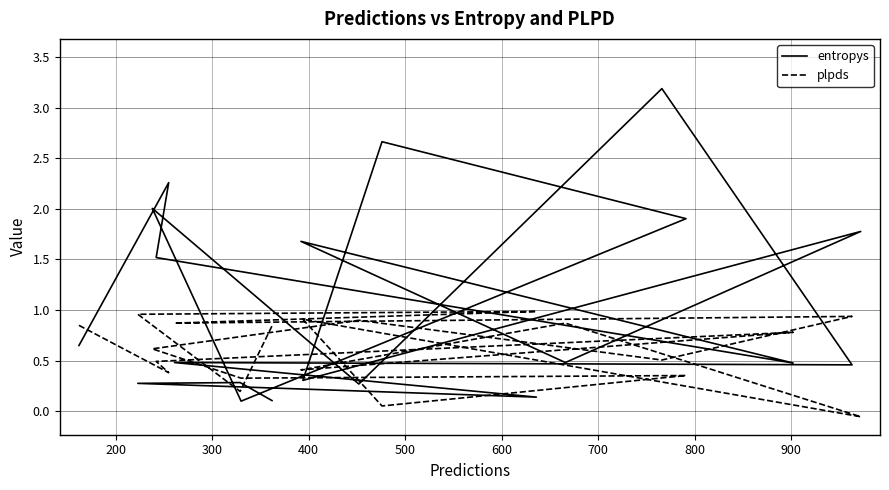

What is the spread (max minus min) of values at 200?

1.9